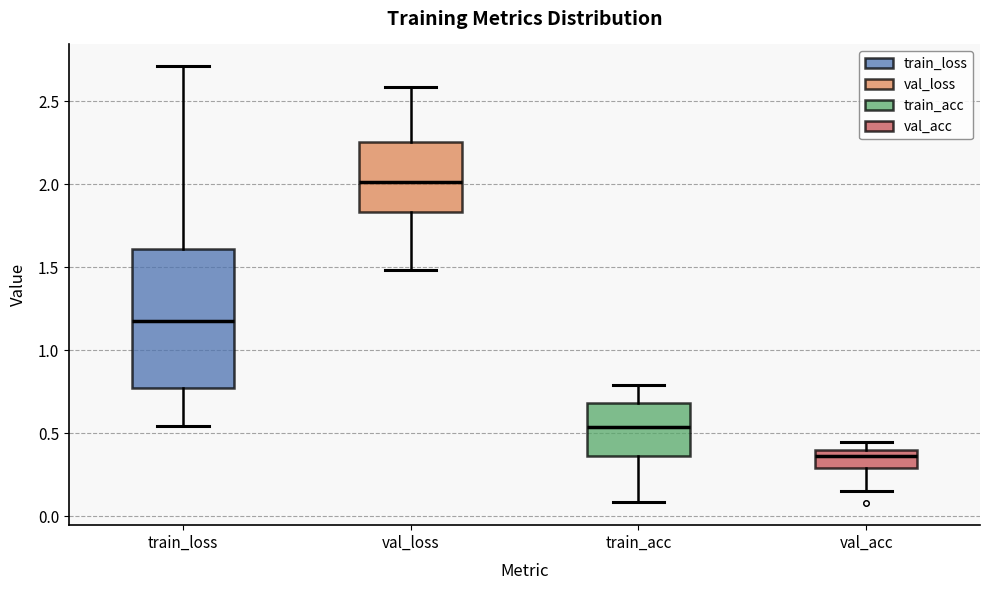

Comparing the boxes themselves (not the whiskers), which one is the tallest?

train_loss